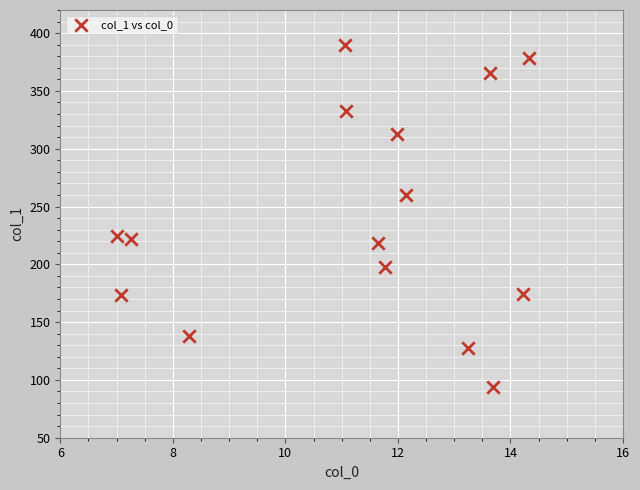

What is the range of X values (max minus min)?

7.3